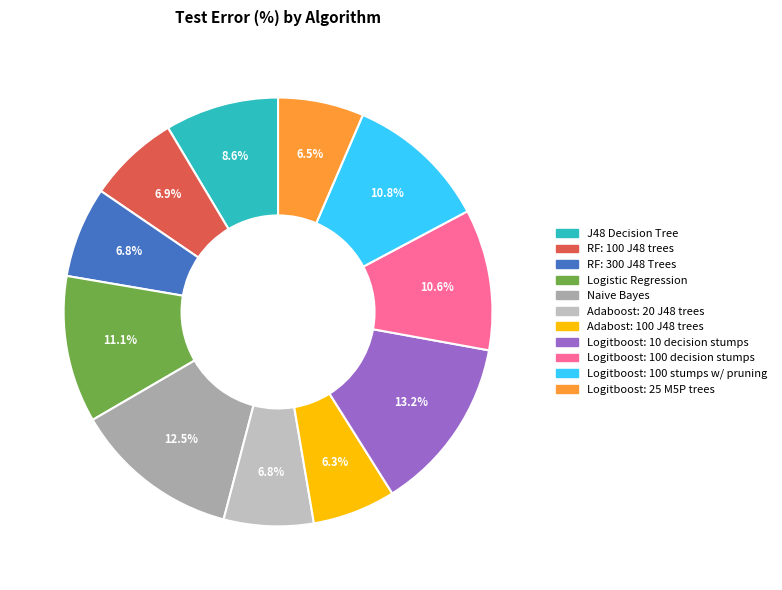

How many slices are in this pie chart?

11